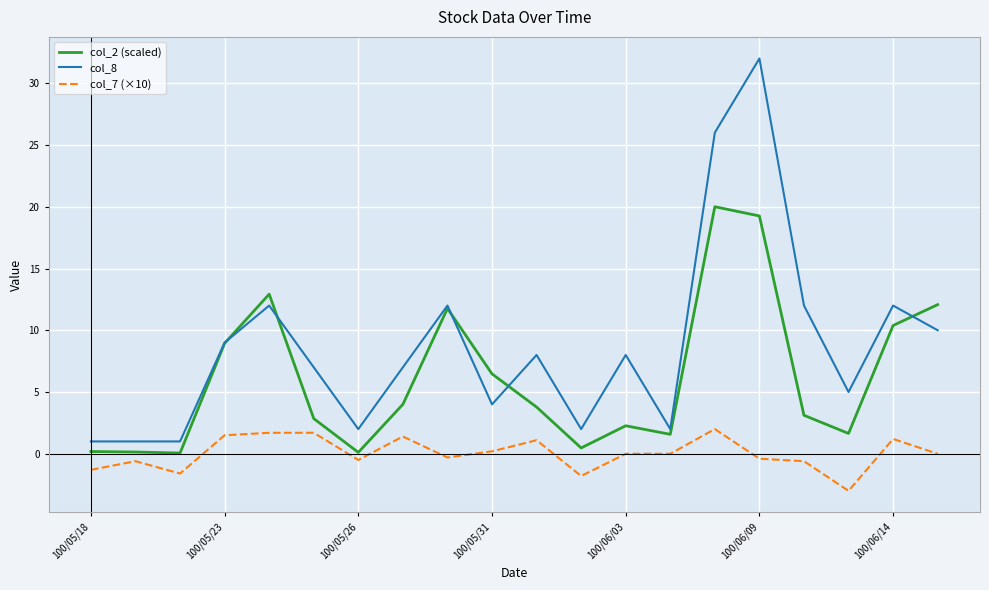

What is the difference between the maximum and second lowest values in the col_7 (×10) series?

3.8